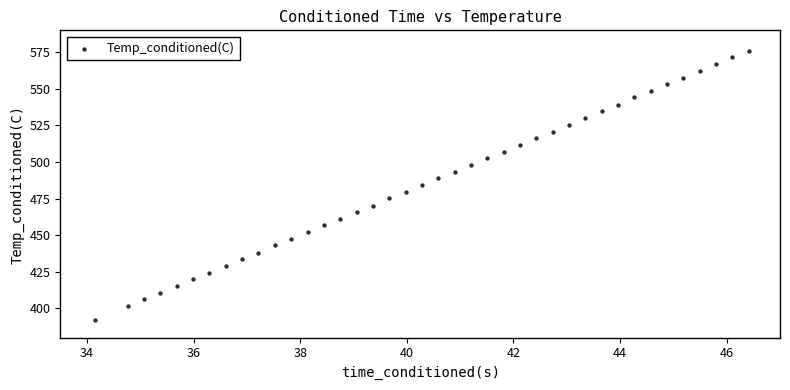

What is the range of Y values (max minus min)?

183.8